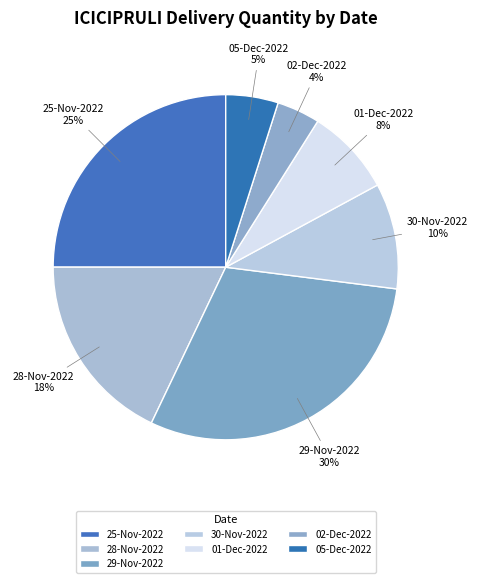

To the nearest percent, what is the average slice percentage?

14%